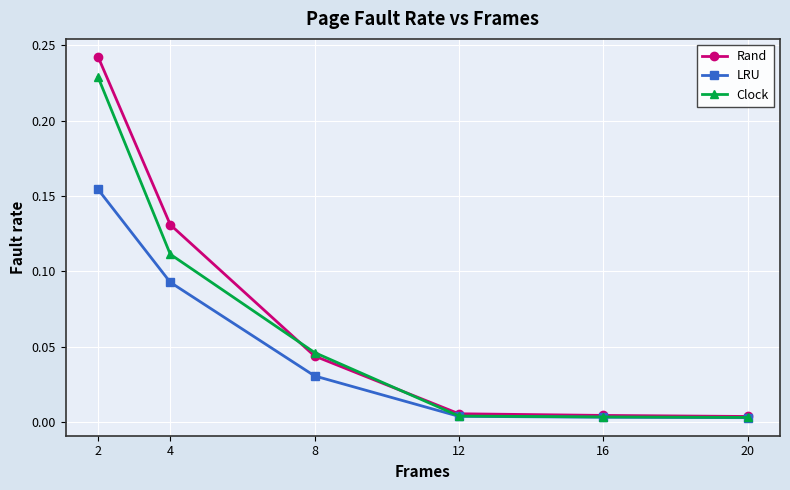

Count the number of data series in this chart.

3